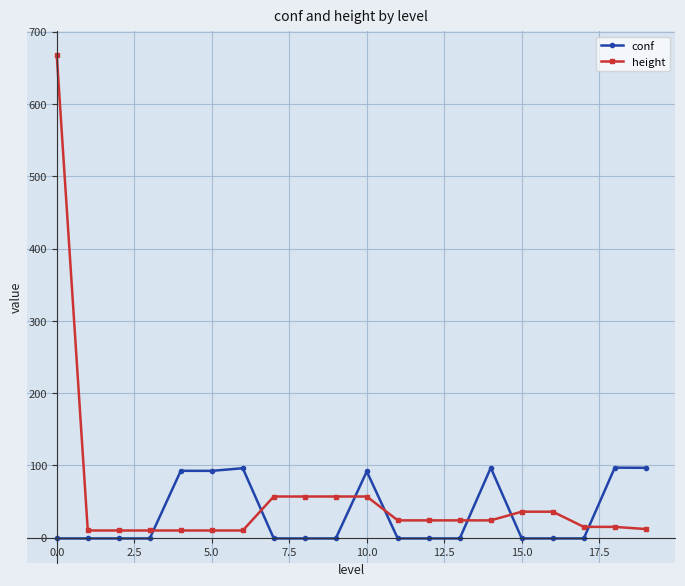

What is the sum of all height values?

1165.0